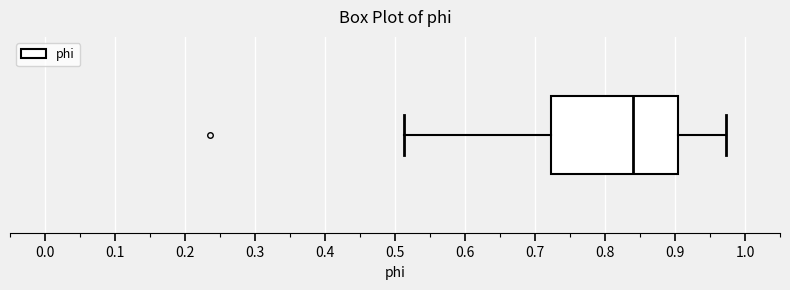

Where is the right edge of the box on the x-axis? The values are not printed on the chart, so give them approximately, as read against the axis.

0.90